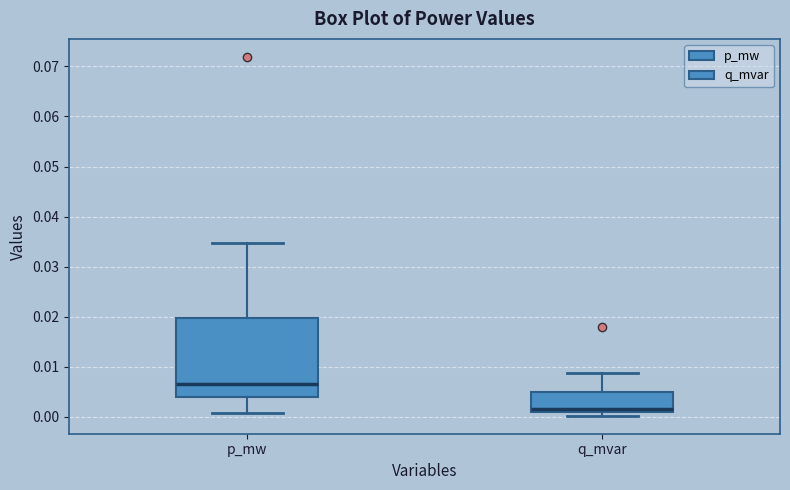

Reading left to right, read every box against the y-axis: the position of its median line, the range the box covers, and the ends of its whiskers. The values are not printed on the chart, so give them approximately, as read against the axis.

p_mw: median 0.006, box 0.004 to 0.020, whiskers 0.001 to 0.035
q_mvar: median 0.002, box 0.001 to 0.005, whiskers 0.000 to 0.009